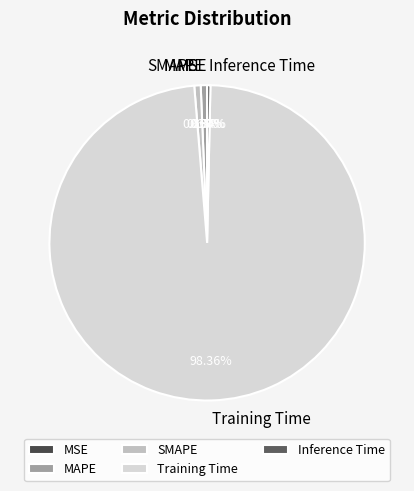

To the nearest percent, what is the average slice percentage?

20%